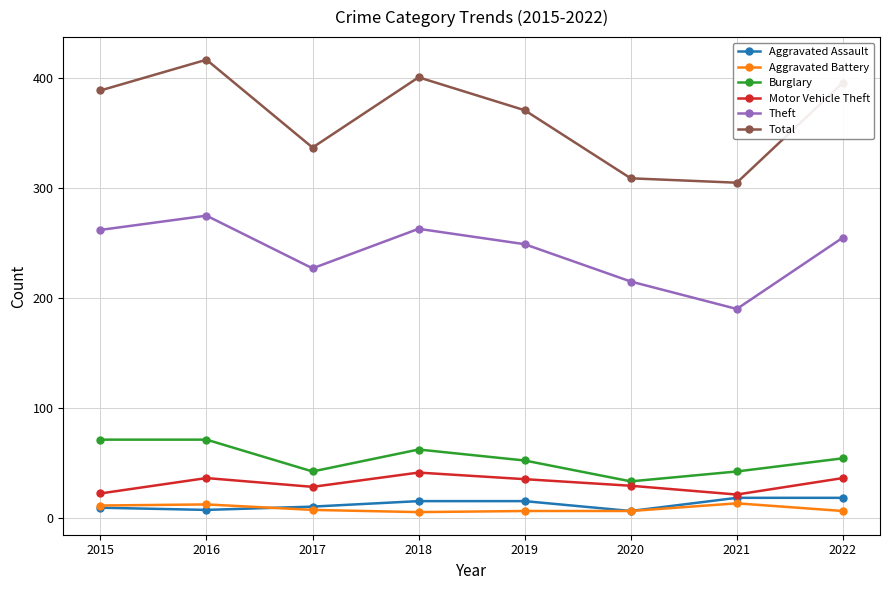

True or false: Burglary has more than 0 interior local peaks.

True